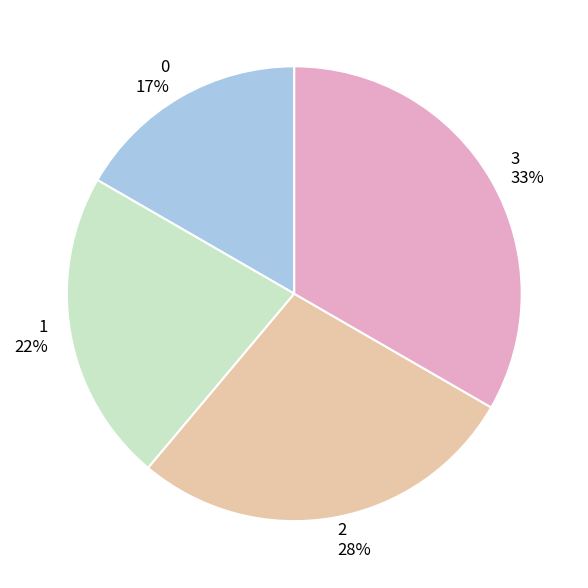

Do 2 and 3 together represent more than half of the pie?

Yes